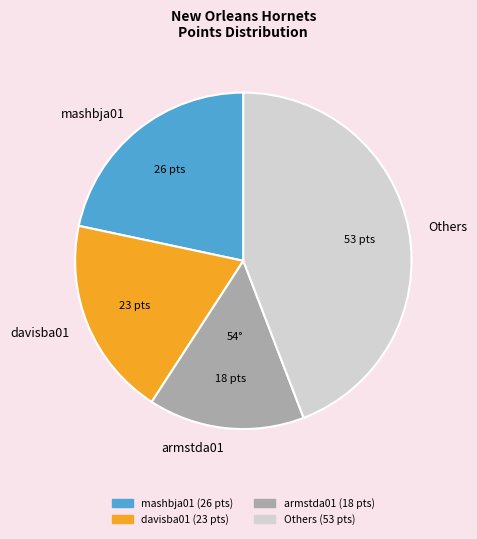

Combined, do Others and davisba01 account for over 50%?

Yes